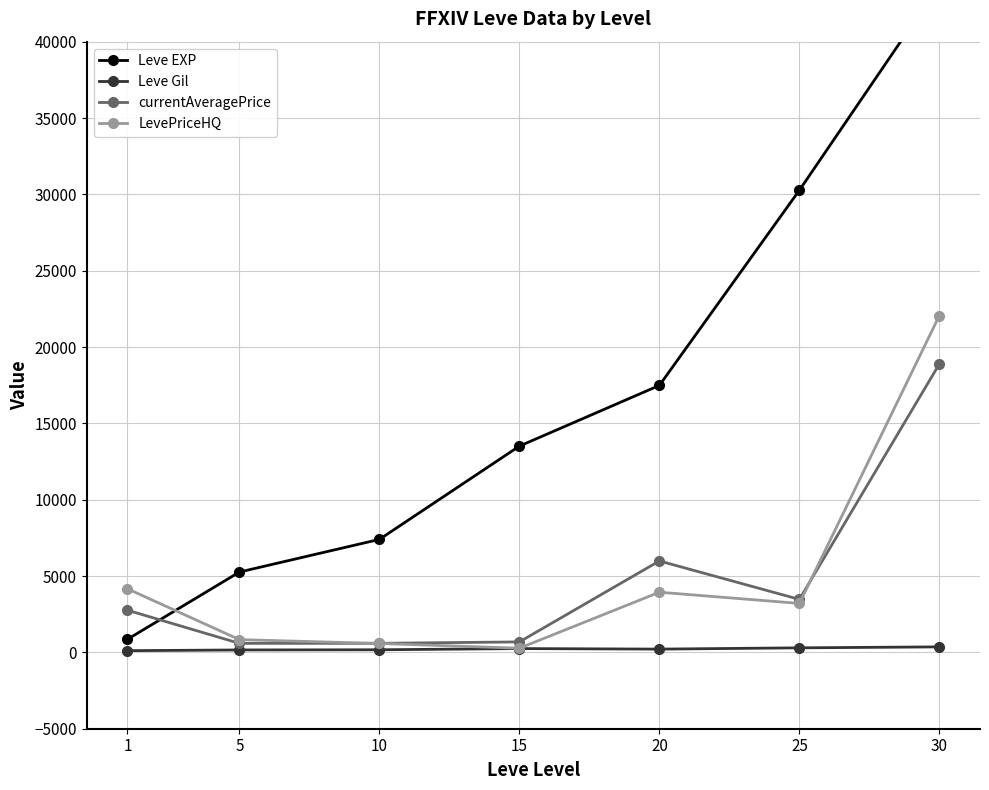

What is the total value across all series at 30?

85046.5